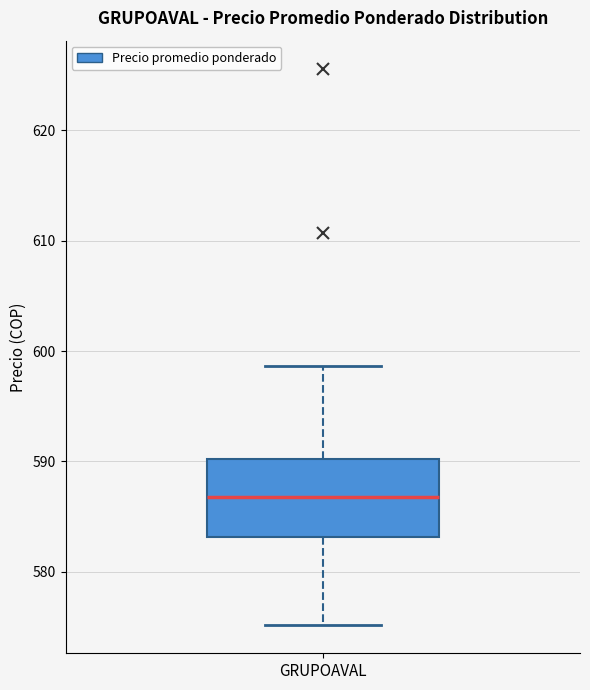

Read this box plot against the y-axis: the position of the median line, the range covered by the box, and the ends of both whiskers. The values are not printed on the chart, so give them approximately, as read against the axis.

median 587, box 583 to 590, whiskers 575 to 599